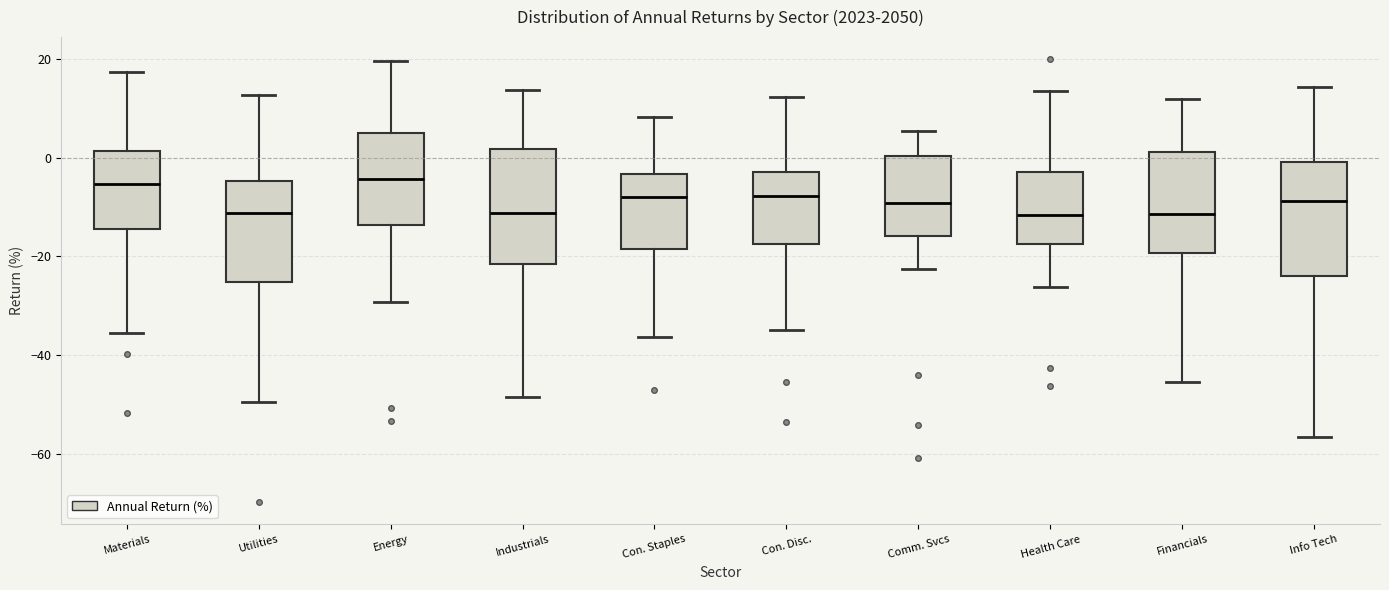

Reading left to right, transcribe this box plot: for each box, give where its median line is, the range the box spans, and where its two whiskers end, as read against the y-axis. The values are not printed on the chart, so give them approximately, as read against the axis.

Materials: median -6, box -14 to 2, whiskers -36 to 18
Utilities: median -12, box -26 to -4, whiskers -50 to 12
Energy: median -4, box -14 to 6, whiskers -30 to 20
Industrials: median -12, box -22 to 2, whiskers -48 to 14
Con. Staples: median -8, box -18 to -4, whiskers -36 to 8
Con. Disc.: median -8, box -18 to -2, whiskers -34 to 12
Comm. Svcs: median -10, box -16 to 0, whiskers -22 to 6
Health Care: median -12, box -18 to -2, whiskers -26 to 14
Financials: median -12, box -20 to 2, whiskers -46 to 12
Info Tech: median -8, box -24 to 0, whiskers -56 to 14